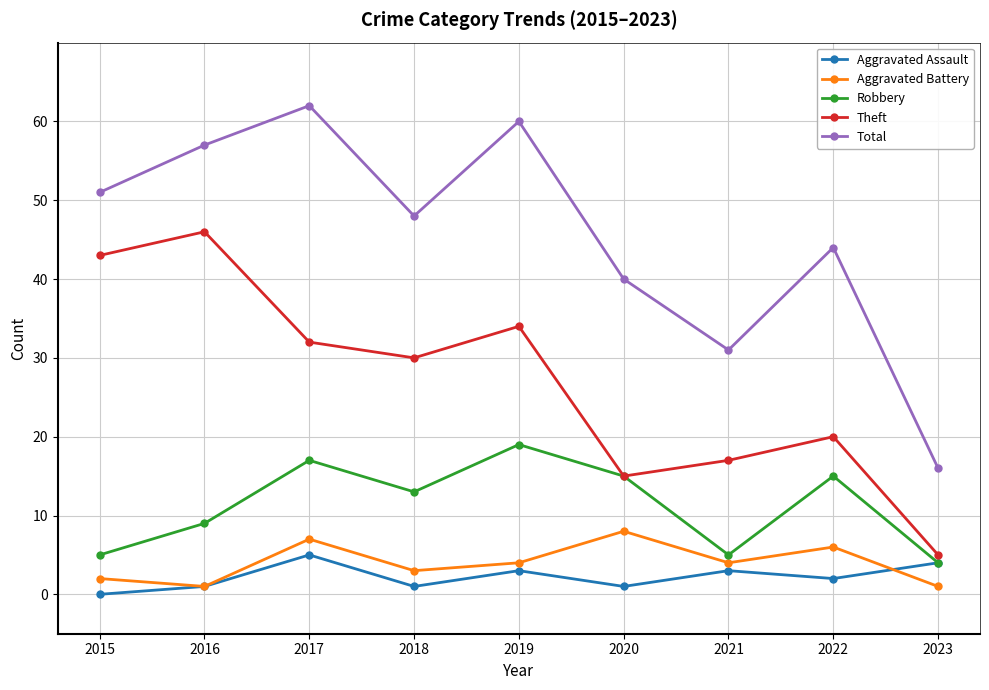

How many lines are shown in the chart?

5